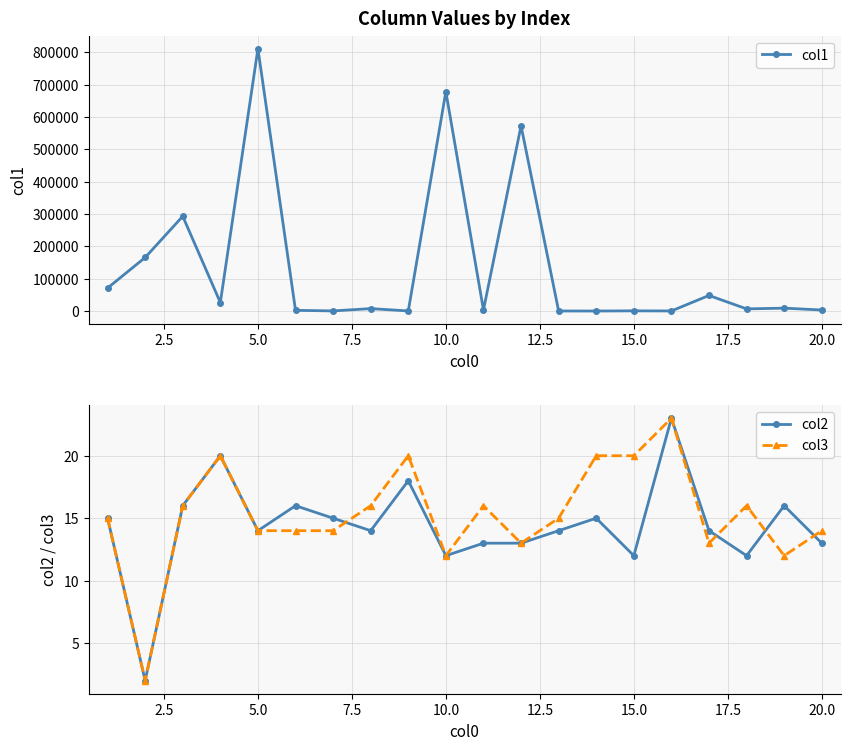

How many distinct data groups are displayed?

3